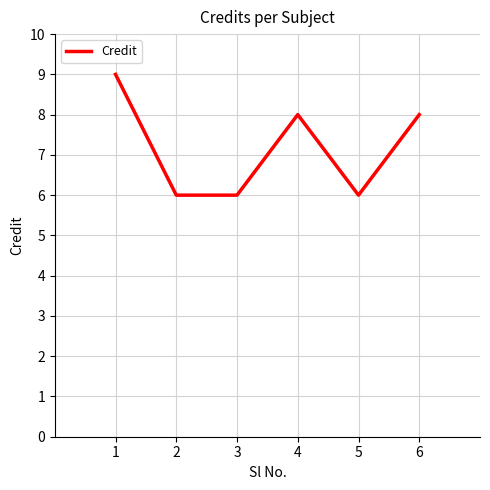

True or false: there are more than 2 points higher than both neighbors.

False